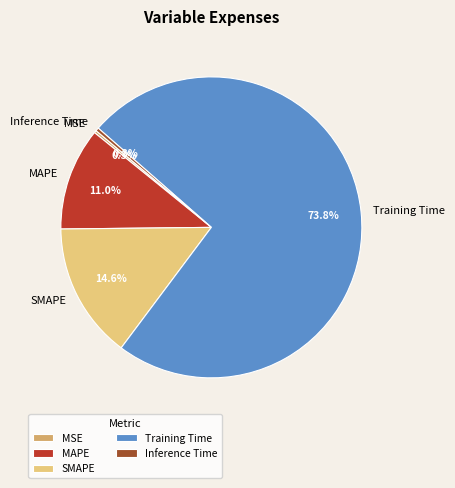

Is there any slice that represents more than half of the pie?

Yes